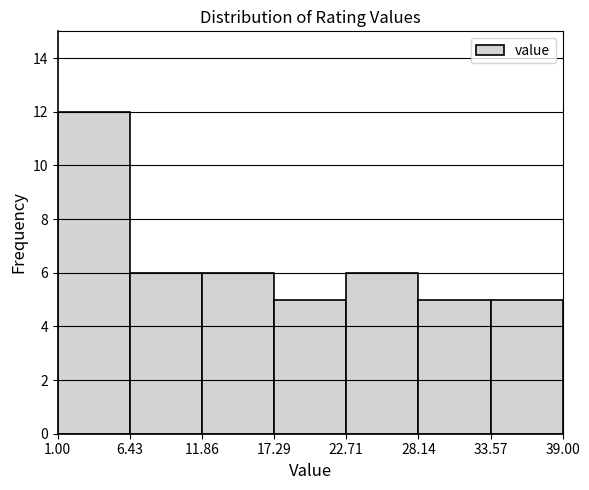

Reading left to right, list every bar in this chart as the range it spans on the x-axis followed by its height. The values are not printed on the chart, so give them approximately, as read against the axis.

1.00 to 6.43: 12
6.43 to 11.86: 6
11.86 to 17.29: 6
17.29 to 22.71: 5
22.71 to 28.14: 6
28.14 to 33.57: 5
33.57 to 39.00: 5